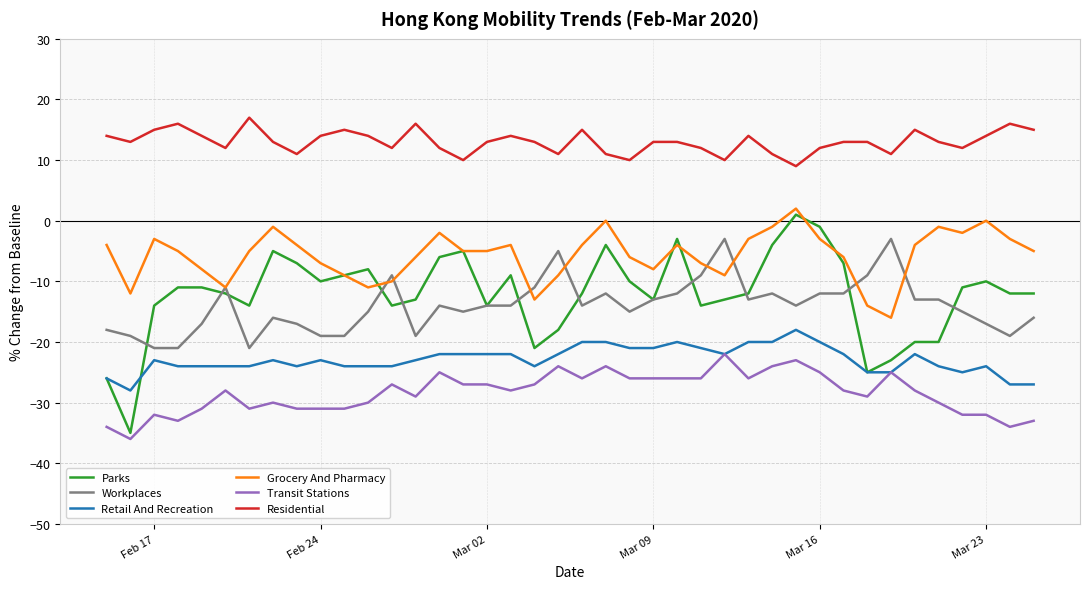

Reading left to right, what are all the values shown in this chart?

Parks: -26	-35	-14	-11	-11	-12	-14	-5	-7	-10	-9	-8	-14	-13	-6	-5	-14	-9	-21	-18	-12	-4	-10	-13	-3	-14	-13	-12	-4	1	-1	-7	-25	-23	-20	-20	-11	-10	-12	-12
Workplaces: -18	-19	-21	-21	-17	-11	-21	-16	-17	-19	-19	-15	-9	-19	-14	-15	-14	-14	-11	-5	-14	-12	-15	-13	-12	-9	-3	-13	-12	-14	-12	-12	-9	-3	-13	-13	-15	-17	-19	-16
Retail And Recreation: -26	-28	-23	-24	-24	-24	-24	-23	-24	-23	-24	-24	-24	-23	-22	-22	-22	-22	-24	-22	-20	-20	-21	-21	-20	-21	-22	-20	-20	-18	-20	-22	-25	-25	-22	-24	-25	-24	-27	-27
Grocery And Pharmacy: -4	-12	-3	-5	-8	-11	-5	-1	-4	-7	-9	-11	-10	-6	-2	-5	-5	-4	-13	-9	-4	0	-6	-8	-4	-7	-9	-3	-1	2	-3	-6	-14	-16	-4	-1	-2	0	-3	-5
Transit Stations: -34	-36	-32	-33	-31	-28	-31	-30	-31	-31	-31	-30	-27	-29	-25	-27	-27	-28	-27	-24	-26	-24	-26	-26	-26	-26	-22	-26	-24	-23	-25	-28	-29	-25	-28	-30	-32	-32	-34	-33
Residential: 14	13	15	16	14	12	17	13	11	14	15	14	12	16	12	10	13	14	13	11	15	11	10	13	13	12	10	14	11	9	12	13	13	11	15	13	12	14	16	15